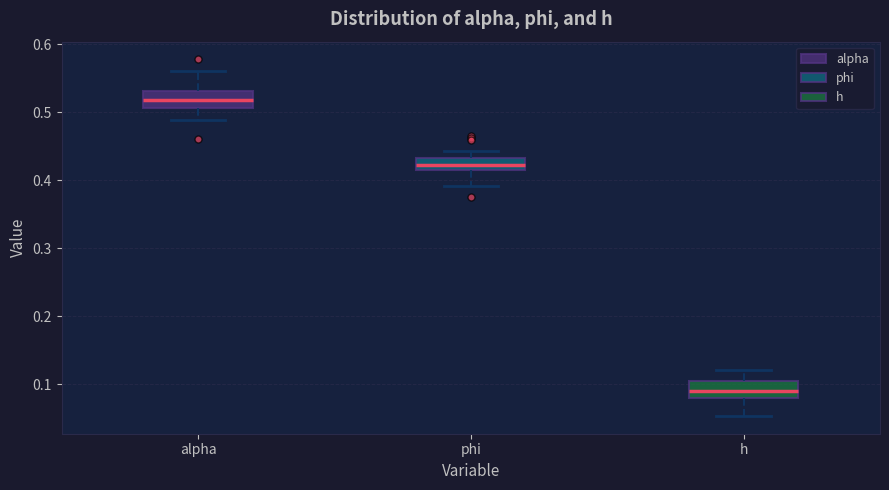

Which box's median line is the highest?

alpha